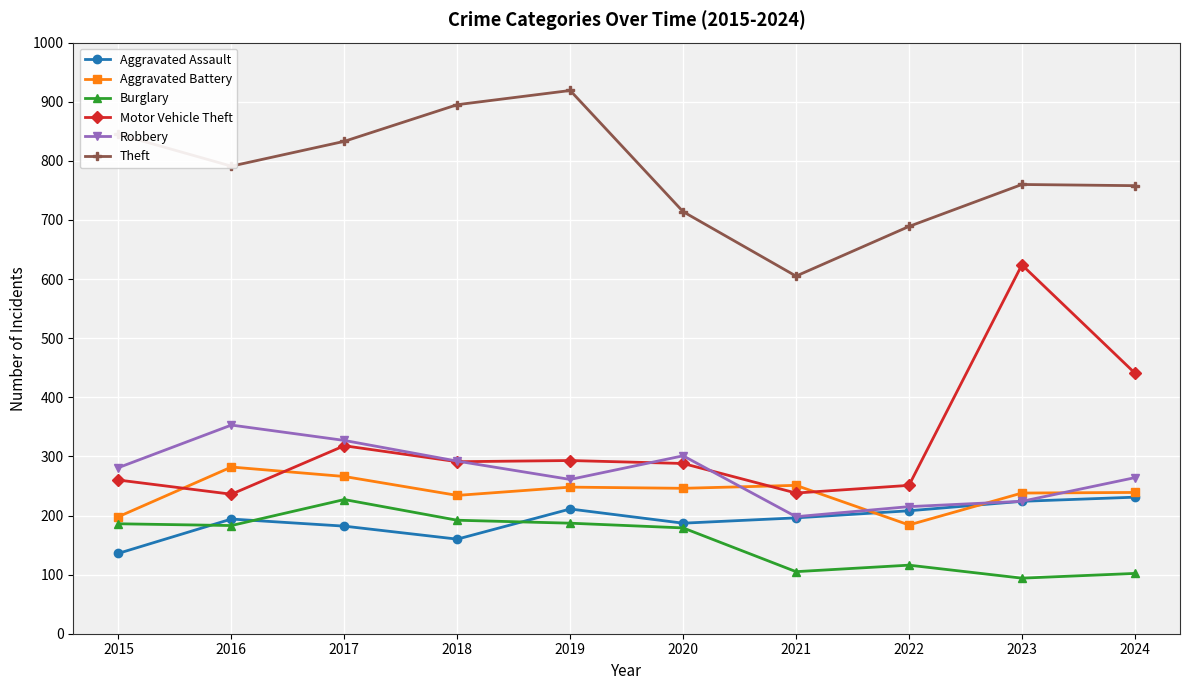

What is the value of the Theft point at the 1st from the left?

845